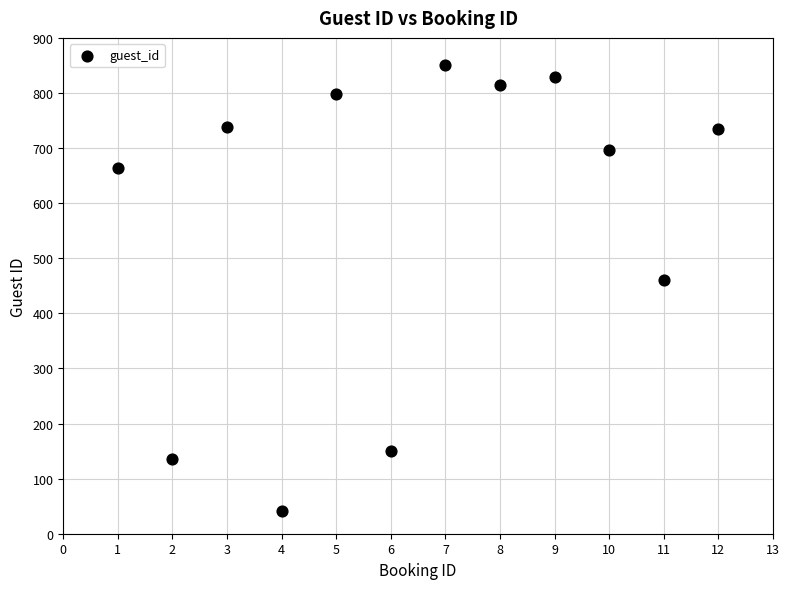

What Y value in the scatter plot is closest to 446?

460